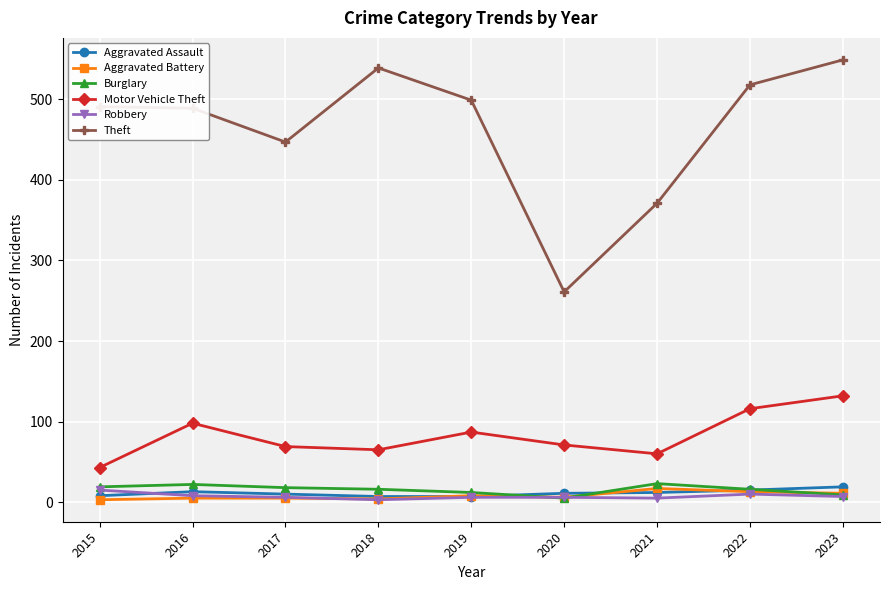

True or false: Robbery has a value of 7 at 2023.

True